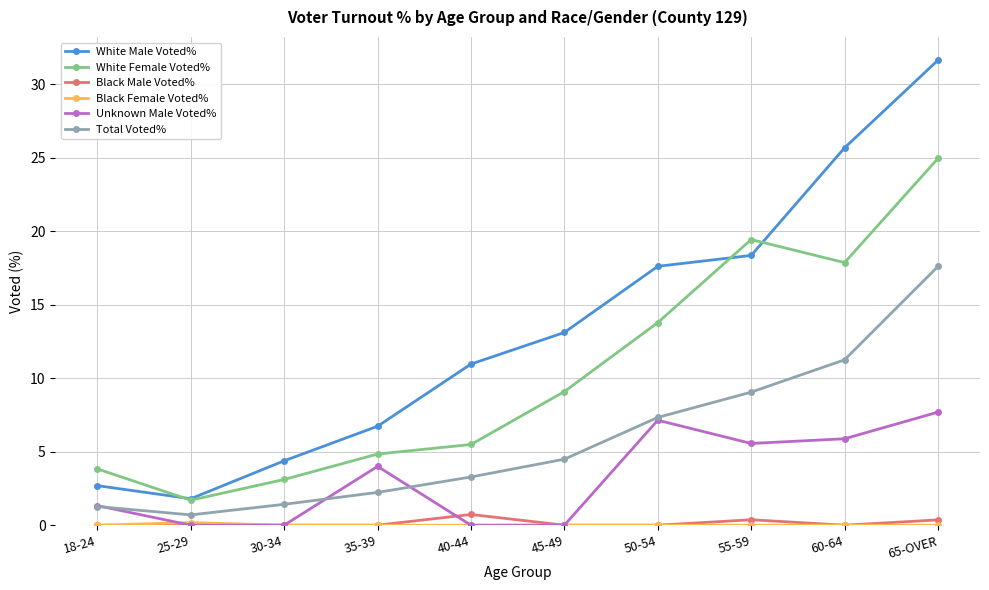

What is the label of the 10th point from the left?

65-OVER